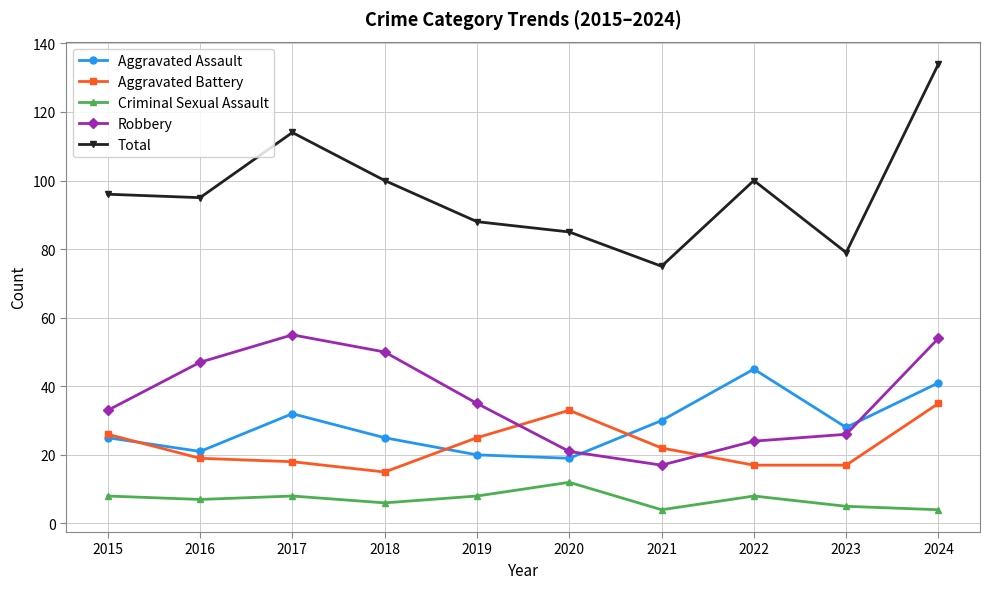

Reading left to right, what are all the values shown in this chart?

Aggravated Assault: 2015=25	2016=21	2017=32	2018=25	2019=20	2020=19	2021=30	2022=45	2023=28	2024=41
Aggravated Battery: 2015=26	2016=19	2017=18	2018=15	2019=25	2020=33	2021=22	2022=17	2023=17	2024=35
Criminal Sexual Assault: 2015=8	2016=7	2017=8	2018=6	2019=8	2020=12	2021=4	2022=8	2023=5	2024=4
Robbery: 2015=33	2016=47	2017=55	2018=50	2019=35	2020=21	2021=17	2022=24	2023=26	2024=54
Total: 2015=96	2016=95	2017=114	2018=100	2019=88	2020=85	2021=75	2022=100	2023=79	2024=134